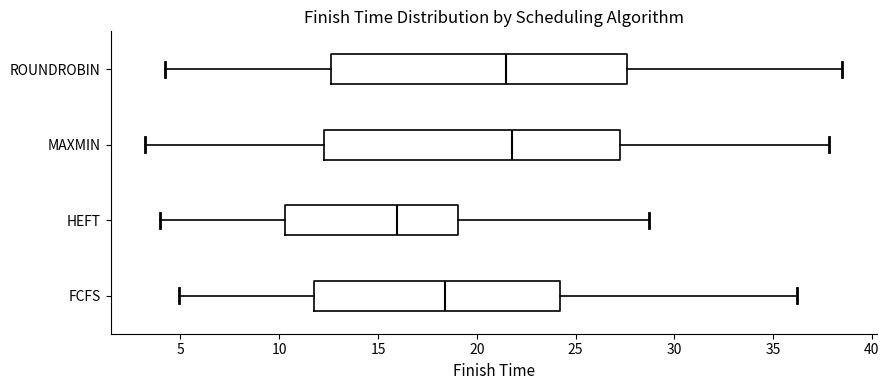

Reading bottom to top, read every box against the x-axis: the position of its median line, the range the box covers, and the ends of its whiskers. The values are not printed on the chart, so give them approximately, as read against the axis.

FCFS: median 18.5, box 12.0 to 24.0, whiskers 5.0 to 36.0
HEFT: median 16.0, box 10.5 to 19.0, whiskers 4.0 to 28.5
MAXMIN: median 22.0, box 12.5 to 27.5, whiskers 3.0 to 38.0
ROUNDROBIN: median 21.5, box 12.5 to 27.5, whiskers 4.0 to 38.5